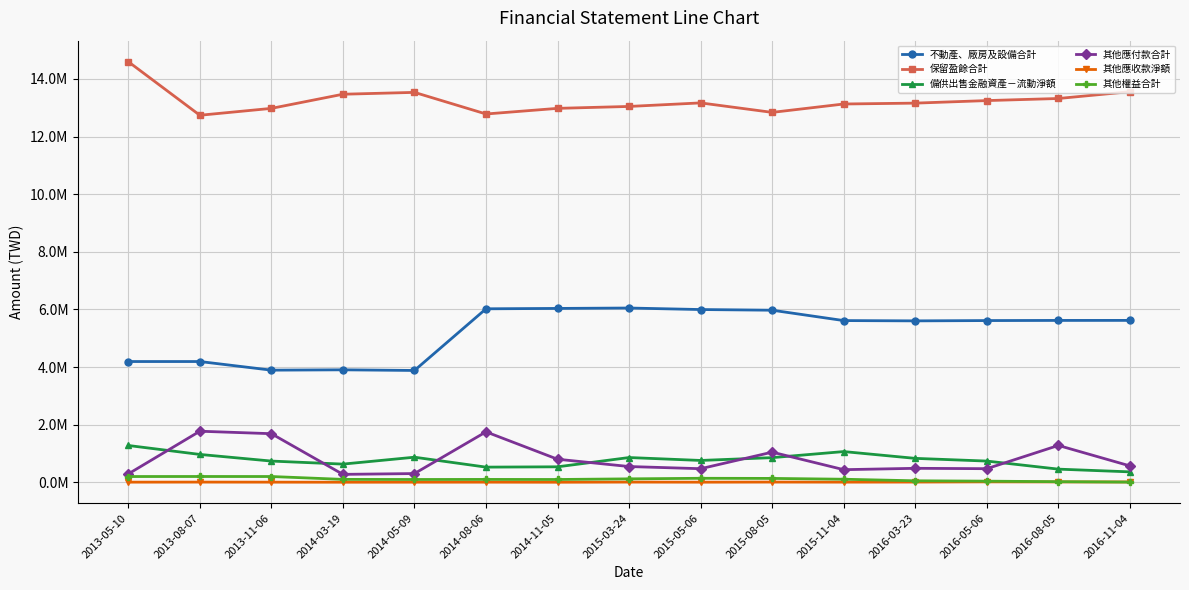

What is the label of the 8th point from the left?

2015-03-24